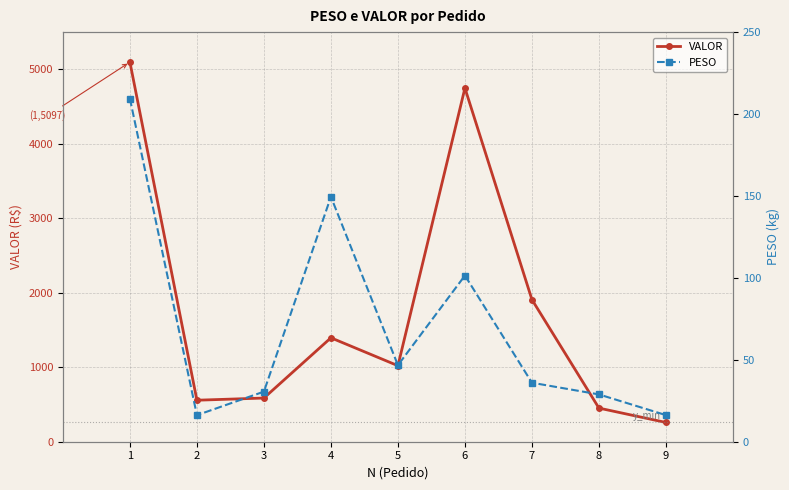

What is the difference between the maximum and minimum values in the PESO series?

193.2